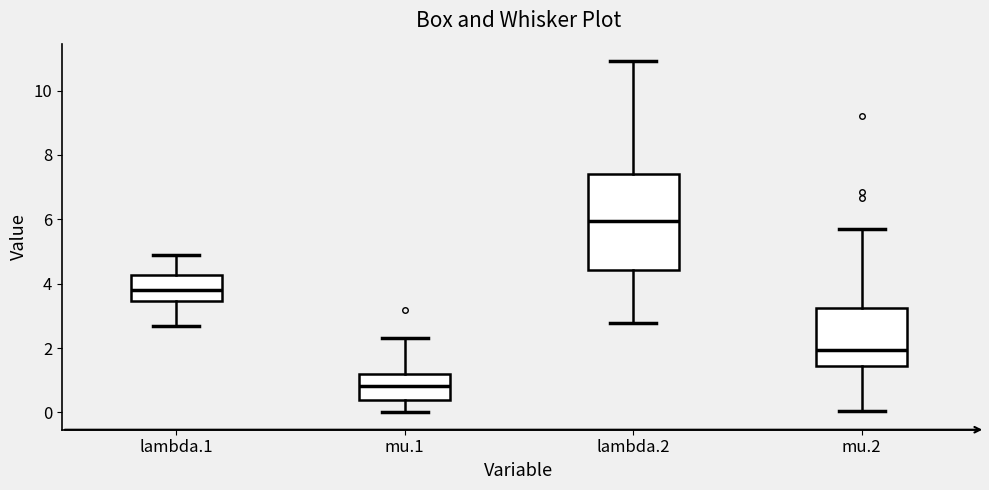

Reading left to right, transcribe this box plot: for each box, give where its median line is, the range the box spans, and where its two whiskers end, as read against the y-axis. The values are not printed on the chart, so give them approximately, as read against the axis.

lambda.1: median 3.8, box 3.4 to 4.2, whiskers 2.6 to 4.8
mu.1: median 0.8, box 0.4 to 1.2, whiskers 0.0 to 2.4
lambda.2: median 6.0, box 4.4 to 7.4, whiskers 2.8 to 11.0
mu.2: median 2.0, box 1.4 to 3.2, whiskers 0.0 to 5.6